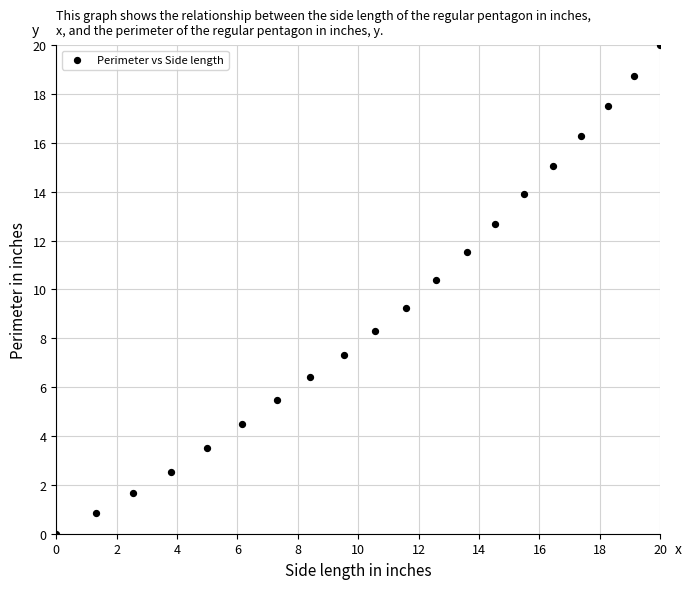

What is the range of Y values (max minus min)?

20.0